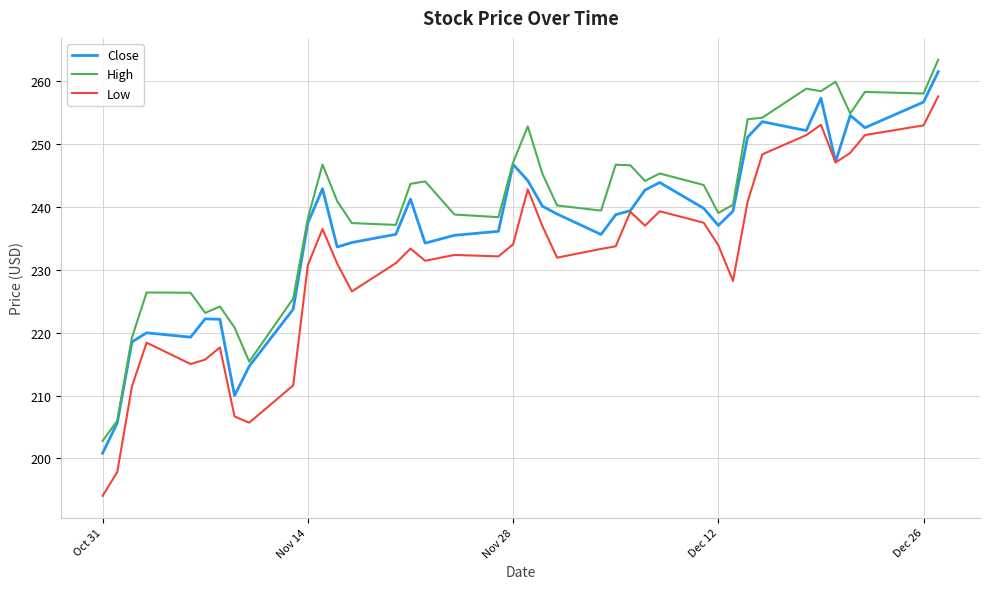

What is the highest value of the Close series?

261.4